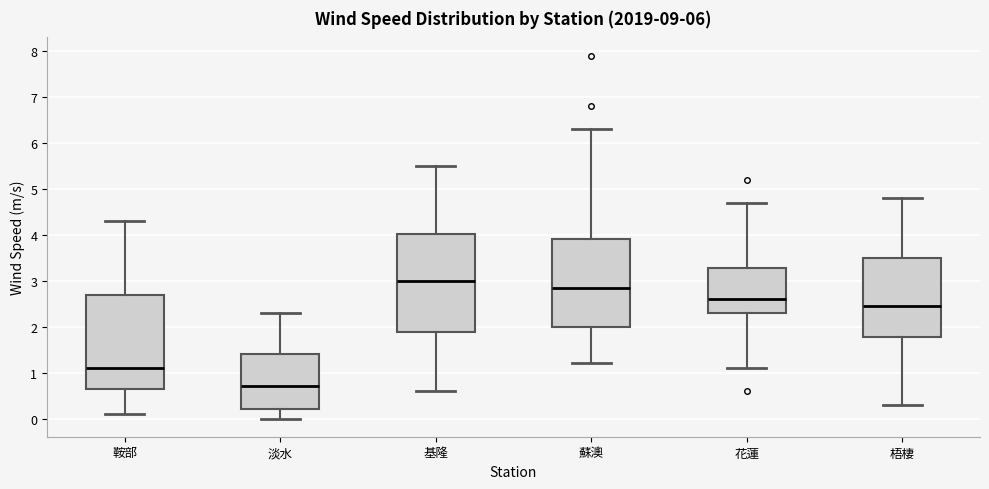

Reading left to right, transcribe this box plot: for each box, give where its median line is, the range the box spans, and where its two whiskers end, as read against the y-axis. The values are not printed on the chart, so give them approximately, as read against the axis.

鞍部: median 1.1, box 0.7 to 2.7, whiskers 0.1 to 4.3
淡水: median 0.7, box 0.2 to 1.4, whiskers 0.0 to 2.3
基隆: median 3.0, box 1.9 to 4.0, whiskers 0.6 to 5.5
蘇澳: median 2.9, box 2.0 to 3.9, whiskers 1.2 to 6.3
花蓮: median 2.6, box 2.3 to 3.3, whiskers 1.1 to 4.7
梧棲: median 2.5, box 1.8 to 3.5, whiskers 0.3 to 4.8